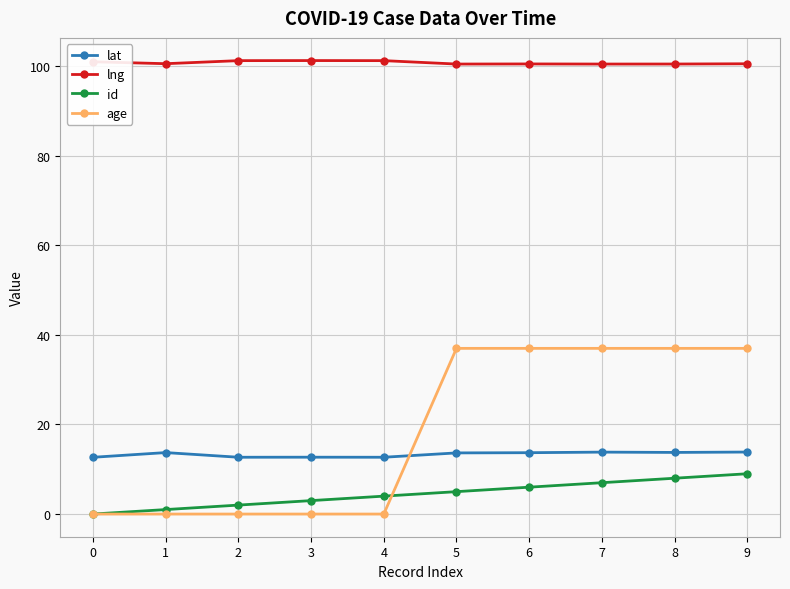

True or false: age has a value of 59.7 at 8.

False